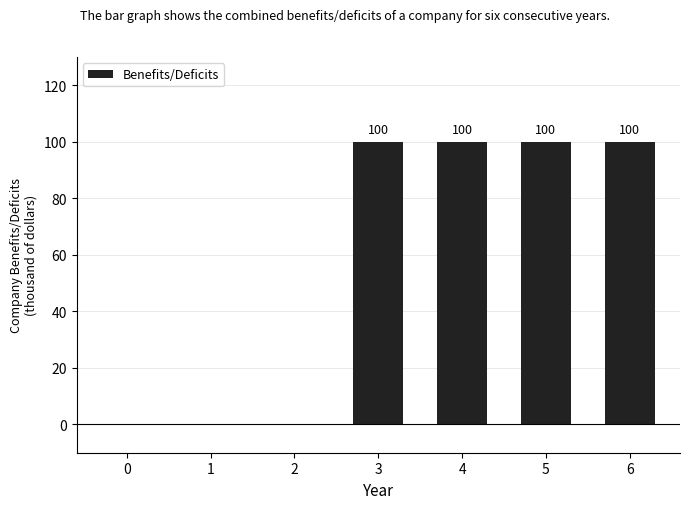

Reading right to left, list all the values displayed in this chart.

100	100	100	100	0	0	0